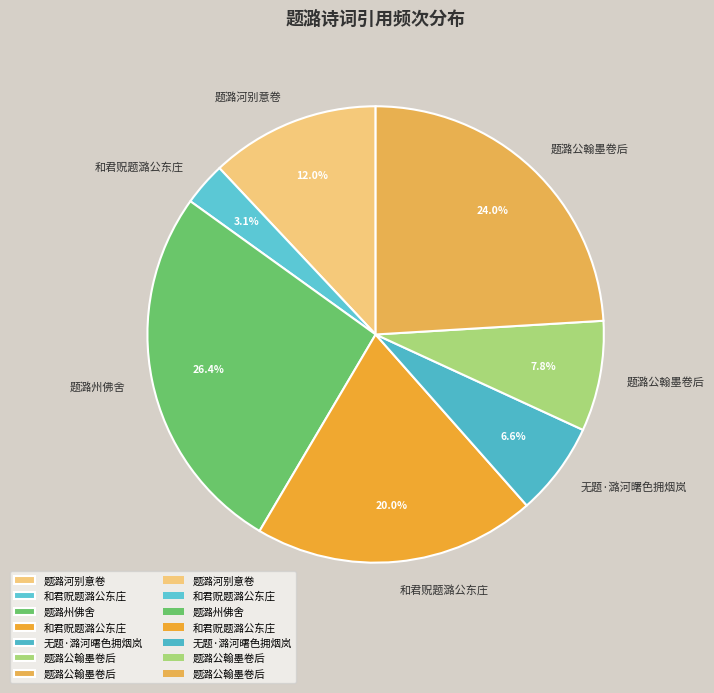

What is the largest slice in the pie chart?

题潞州佛舍